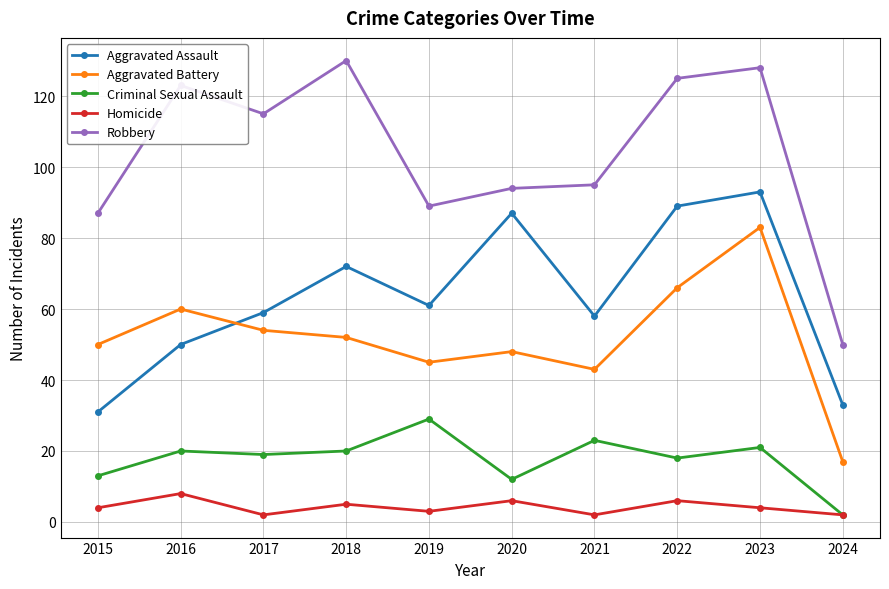

True or false: Criminal Sexual Assault has a value of 29 at 2019.

True